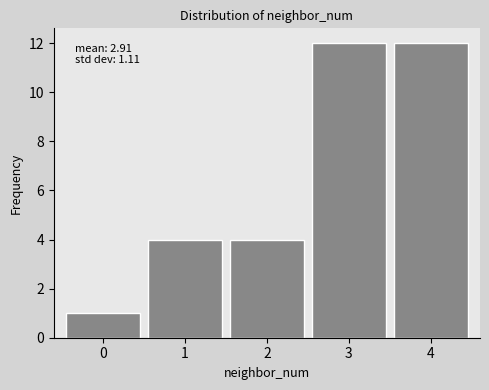

Reading left to right, transcribe all the data shown in this chart.

0=1	1=4	2=4	3=12	4=12